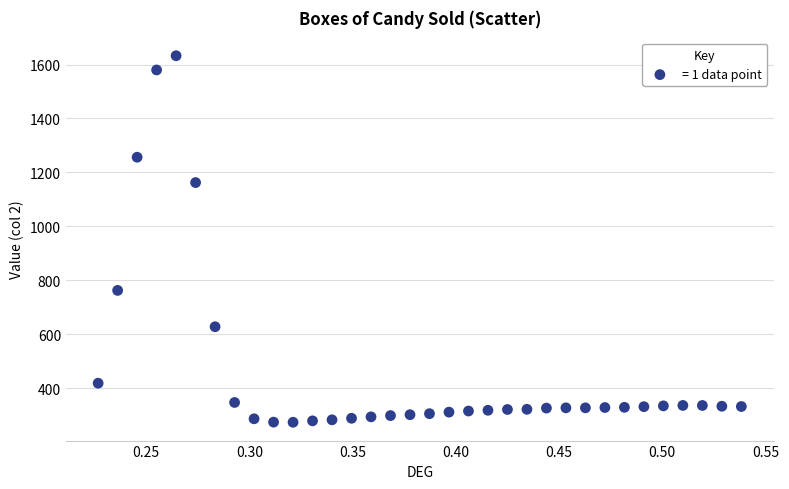

What Y value in the scatter plot is closest to 953?

762.6